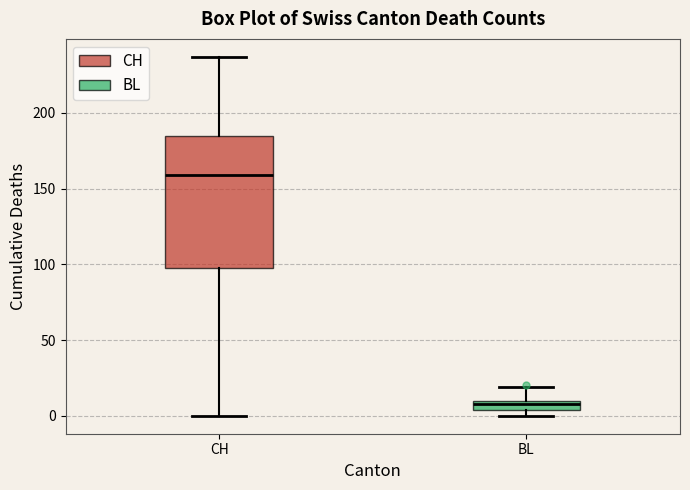

Where is the upper edge of the box for CH on the y-axis? The values are not printed on the chart, so give them approximately, as read against the axis.

185